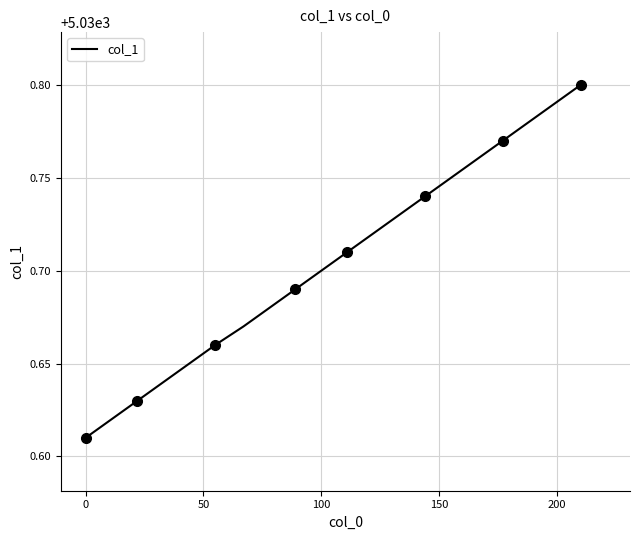

True or false: col_1 has a value of 1998.5 at 0.

False